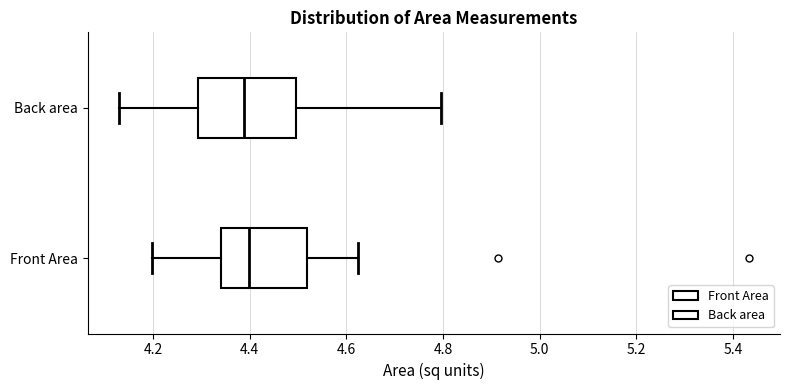

Reading bottom to top, transcribe this box plot: for each box, give where its median line is, the range the box spans, and where its two whiskers end, as read against the x-axis. The values are not printed on the chart, so give them approximately, as read against the axis.

Front Area: median 4.40, box 4.34 to 4.52, whiskers 4.20 to 4.62
Back area: median 4.38, box 4.30 to 4.50, whiskers 4.12 to 4.80